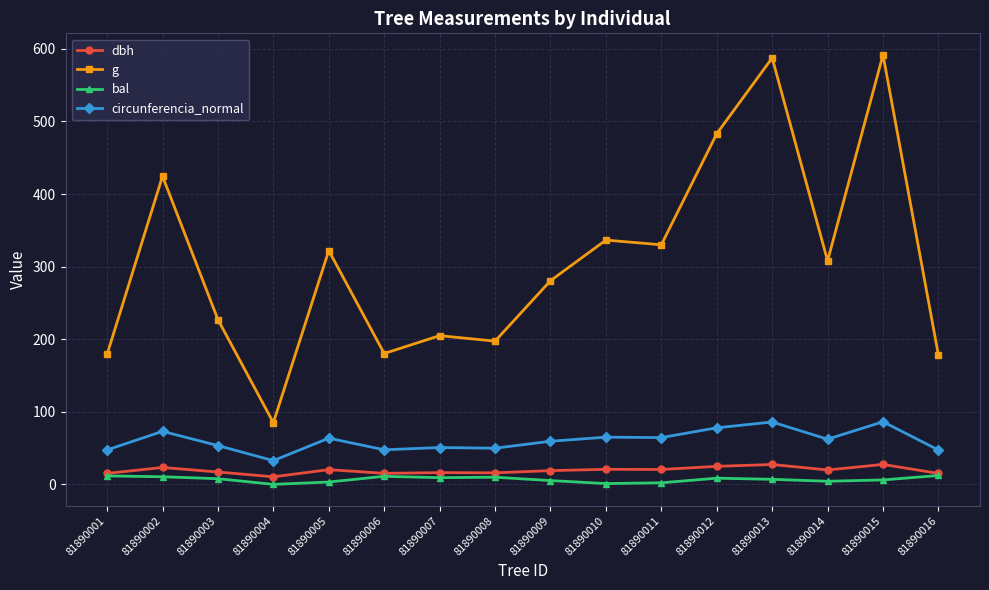

What is the greatest value displayed?

591.8